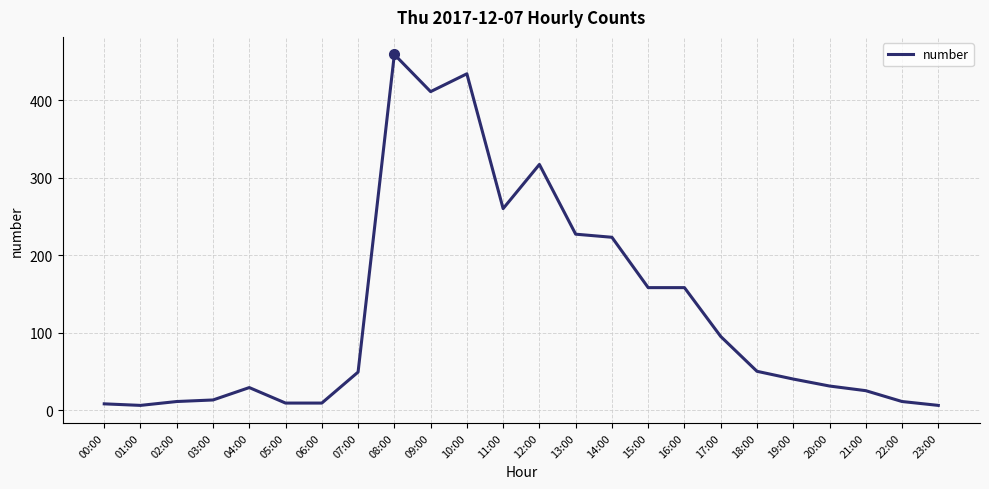

Which label corresponds to the largest value in the chart?

08:00